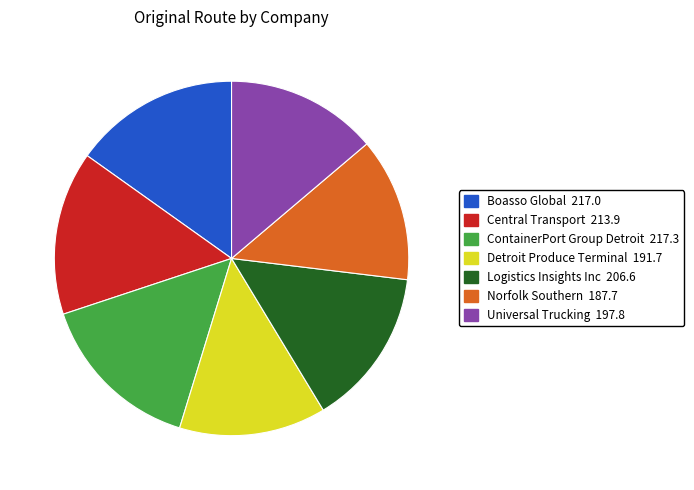

Combined, do Boasso Global and Norfolk Southern account for over 50%?

No